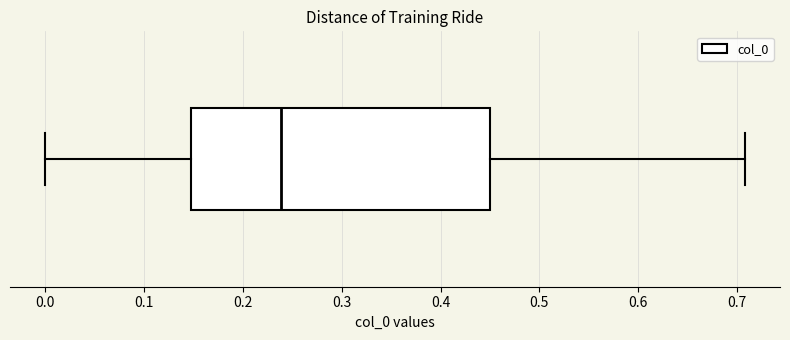

Where does the right whisker of the box end on the x-axis? The values are not printed on the chart, so give them approximately, as read against the axis.

0.71